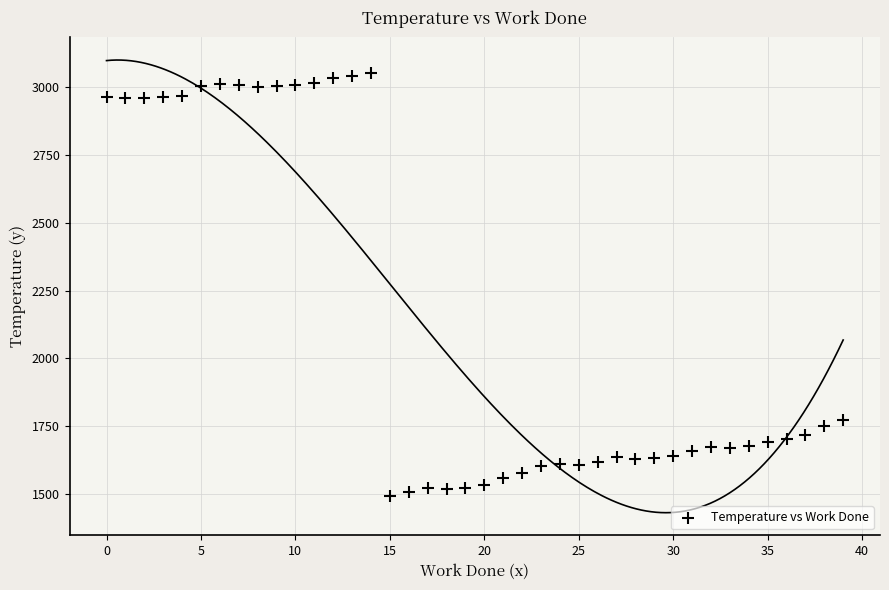

What is the range of Y values (max minus min)?

1557